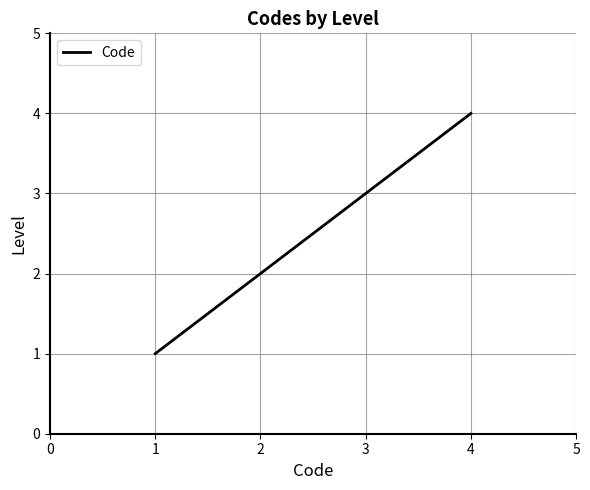

What is the change in value from 1 to 2?

+1